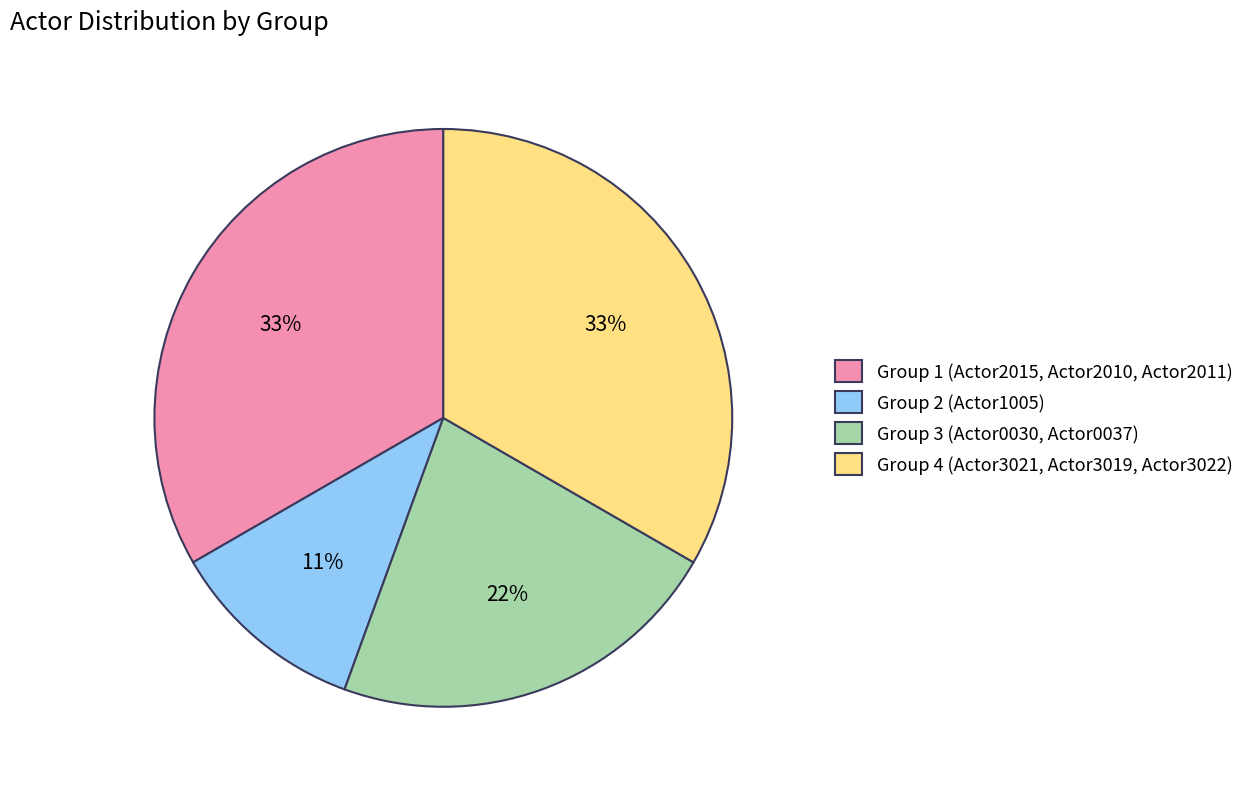

Do Group 2 (Actor1005) and Group 4 (Actor3021, Actor3019, Actor3022) together represent more than half of the pie?

No